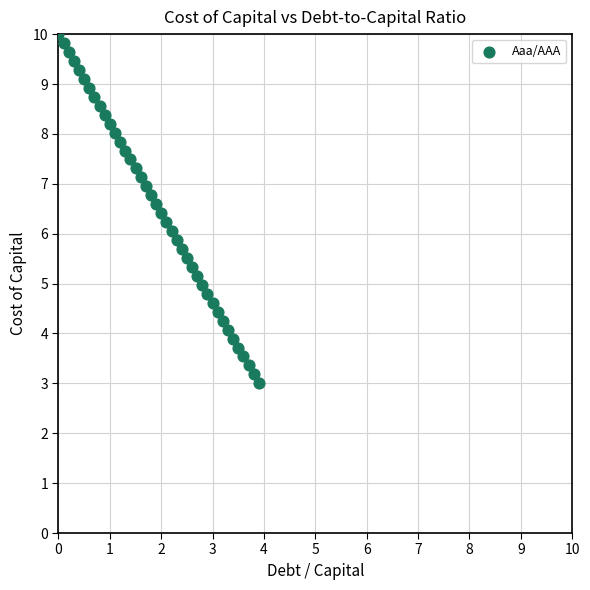

What is the range of X values (max minus min)?

3.9